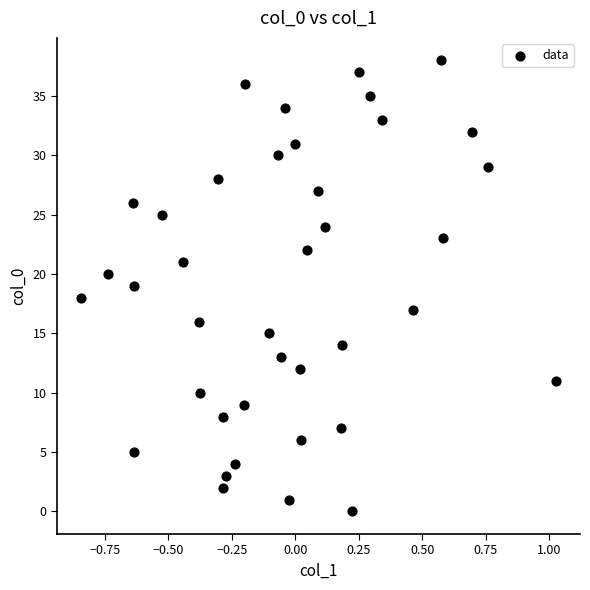

What is the range of Y values (max minus min)?

38